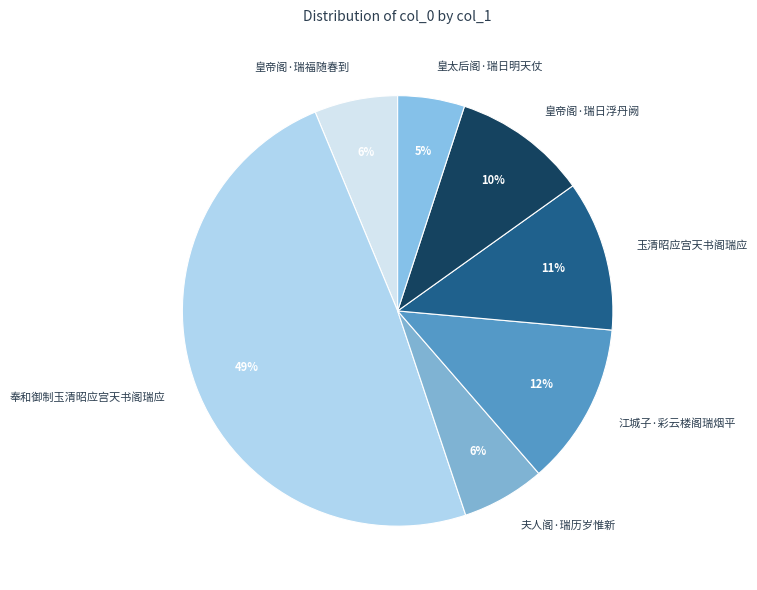

Is it true that 夫人阁·瑞历岁惟新 is 6% of the pie?

True